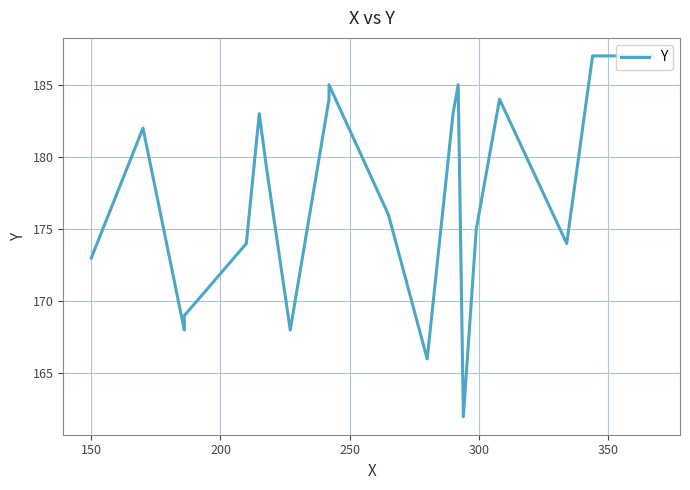

How many categories are shown in the chart?

20